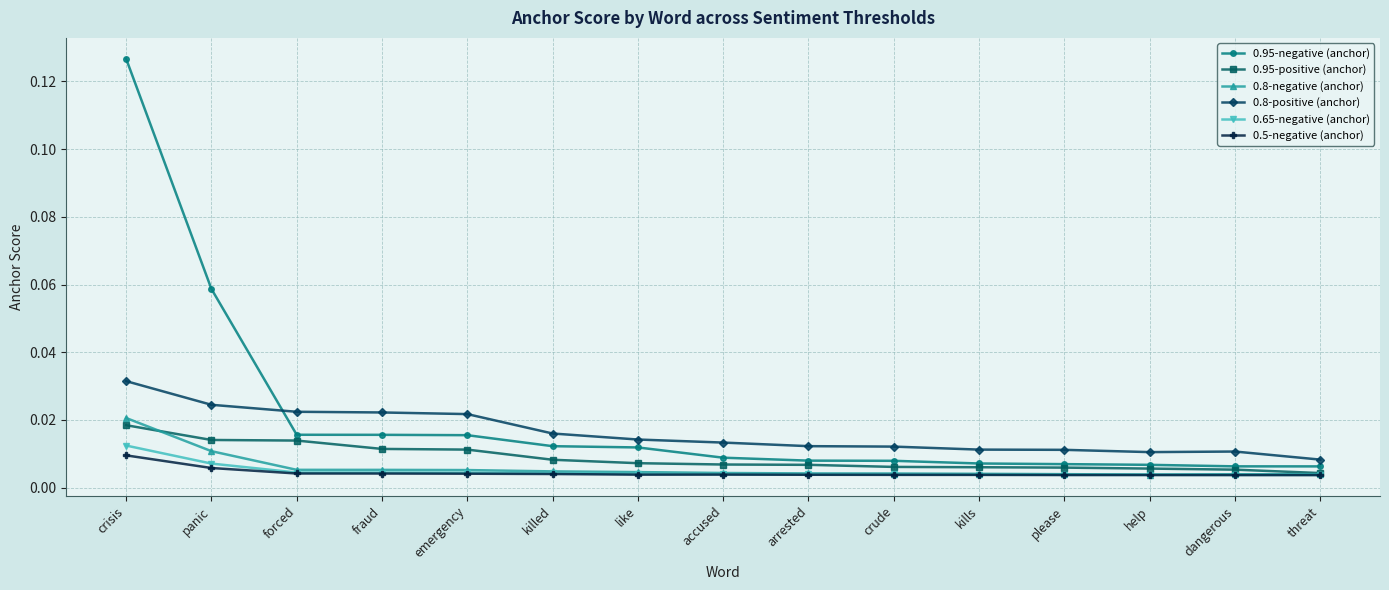

True or false: 0.8-negative (anchor) and 0.8-positive (anchor) intersect in this chart.

False